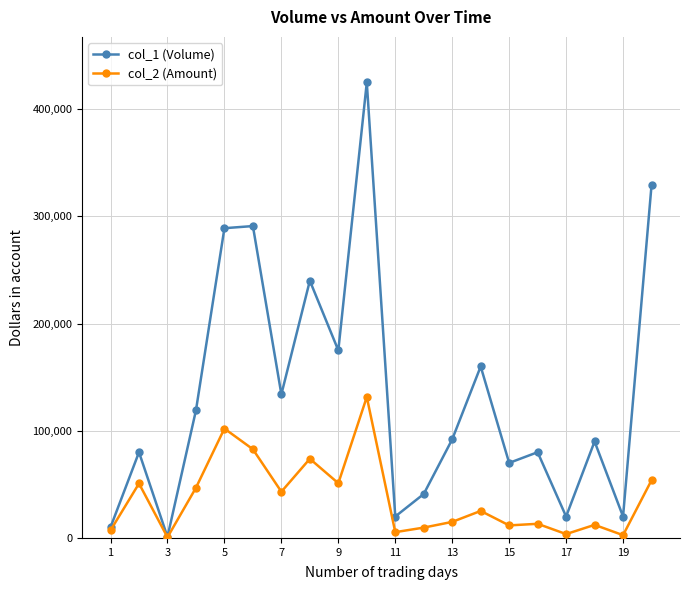

Which series has the widest spread of values?

col_1 (Volume)